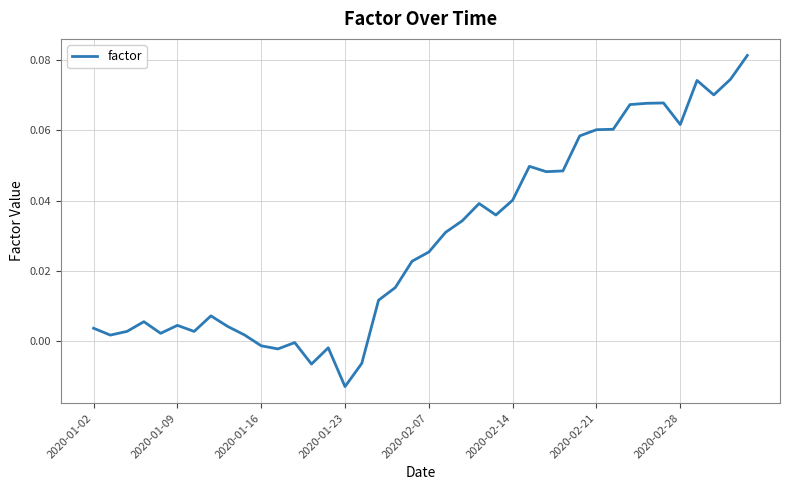

How many lines are shown in the chart?

1